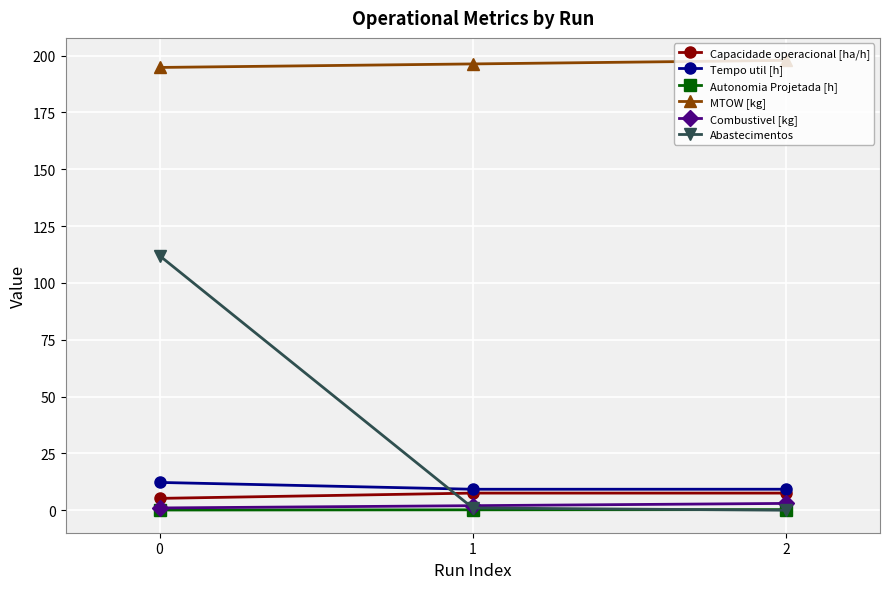

What is the value of the Capacidade operacional [ha/h] point at the 3rd from the left?

7.5